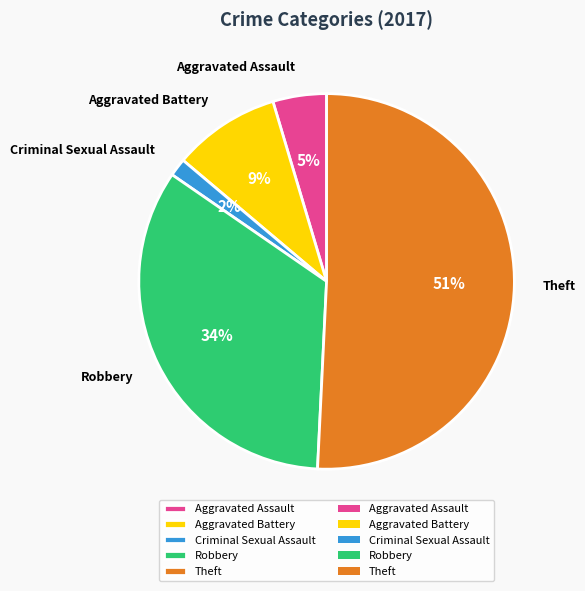

To the nearest percent, what percentage of the pie is Aggravated Battery?

9%